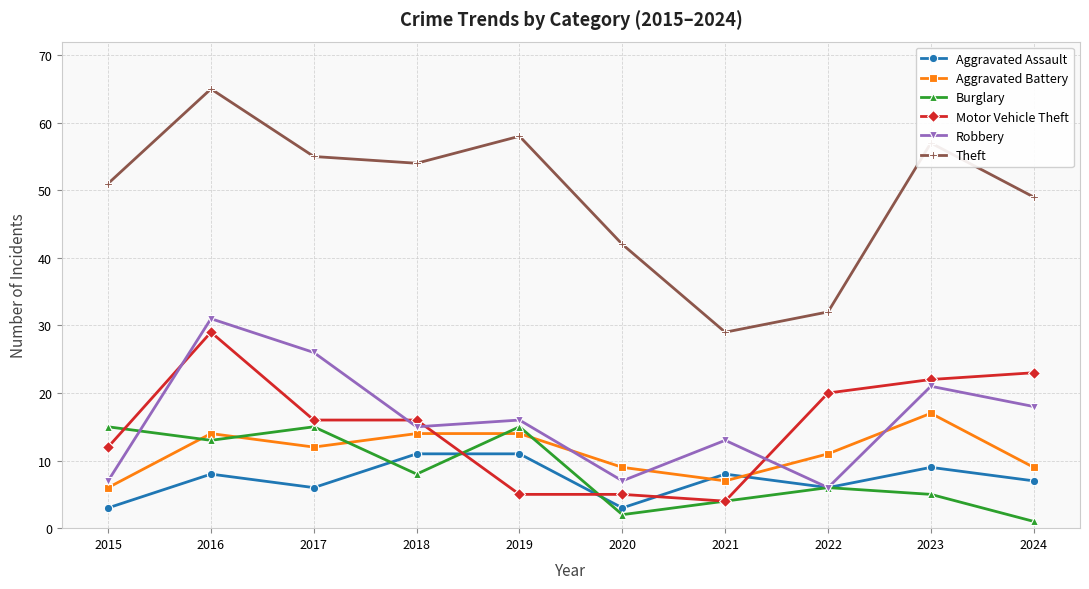

Reading right to left, extract all data points from this chart.

Aggravated Assault: 7	9	6	8	3	11	11	6	8	3
Aggravated Battery: 9	17	11	7	9	14	14	12	14	6
Burglary: 1	5	6	4	2	15	8	15	13	15
Motor Vehicle Theft: 23	22	20	4	5	5	16	16	29	12
Robbery: 18	21	6	13	7	16	15	26	31	7
Theft: 49	57	32	29	42	58	54	55	65	51